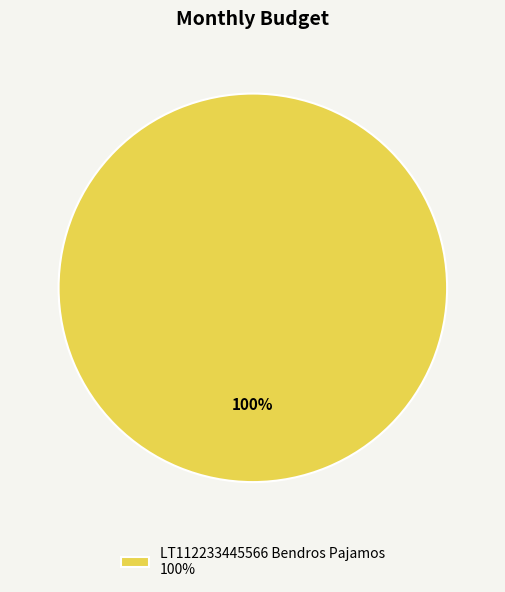

What percentage is the LT112233445566 Bendros Pajamos 100% slice, to the nearest percent?

100%